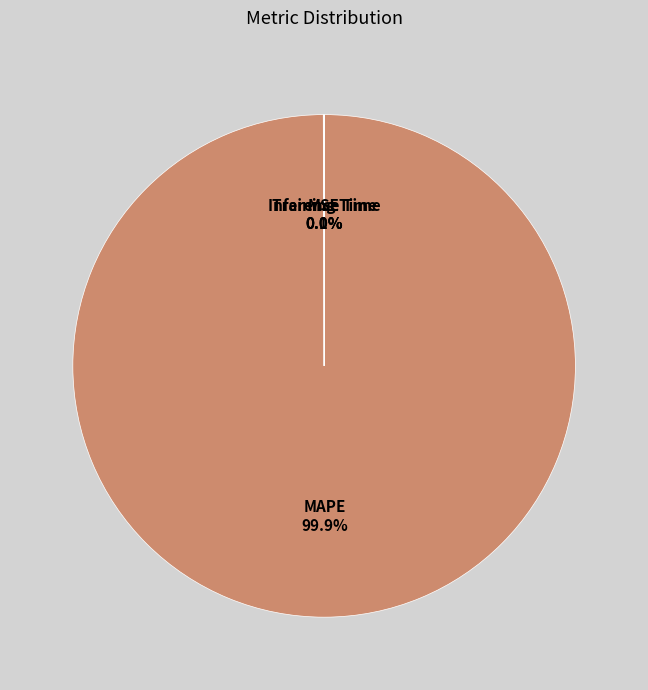

What is the majority slice?

MAPE